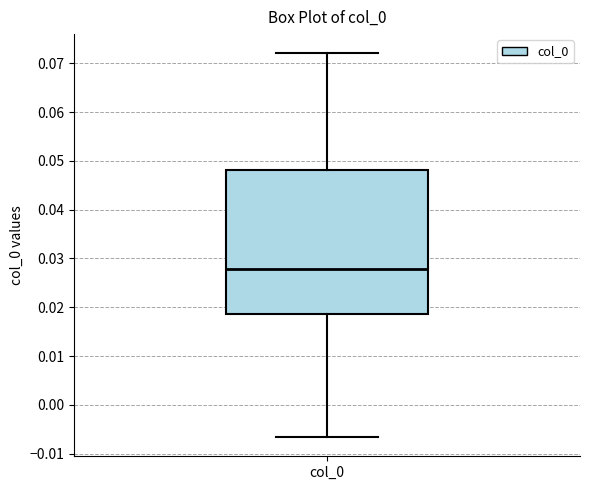

Read this box plot against the y-axis: the position of the median line, the range covered by the box, and the ends of both whiskers. The values are not printed on the chart, so give them approximately, as read against the axis.

median 0.028, box 0.019 to 0.048, whiskers -0.007 to 0.072